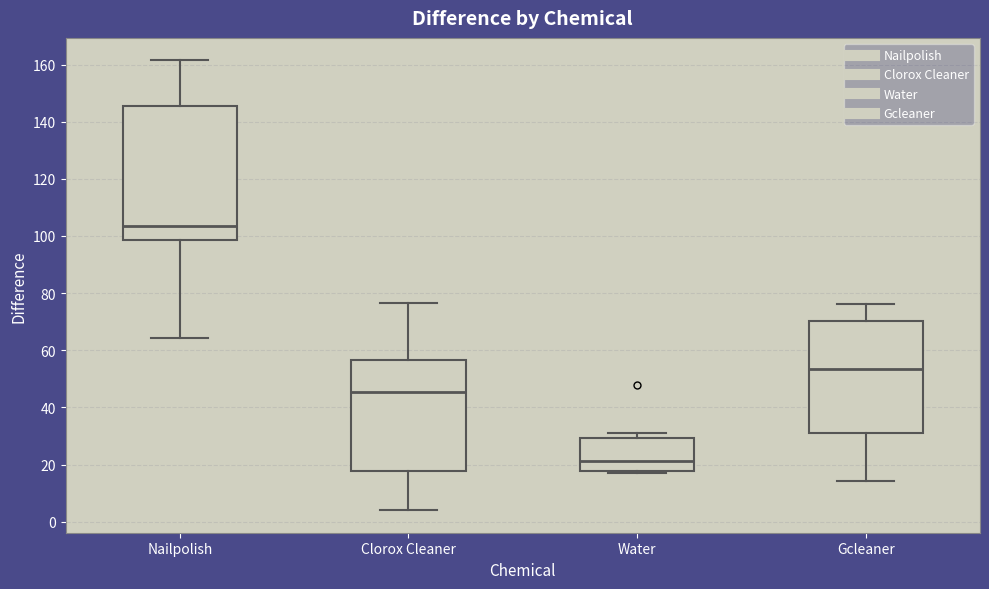

Comparing the boxes themselves (not the whiskers), which one is the tallest?

Nailpolish